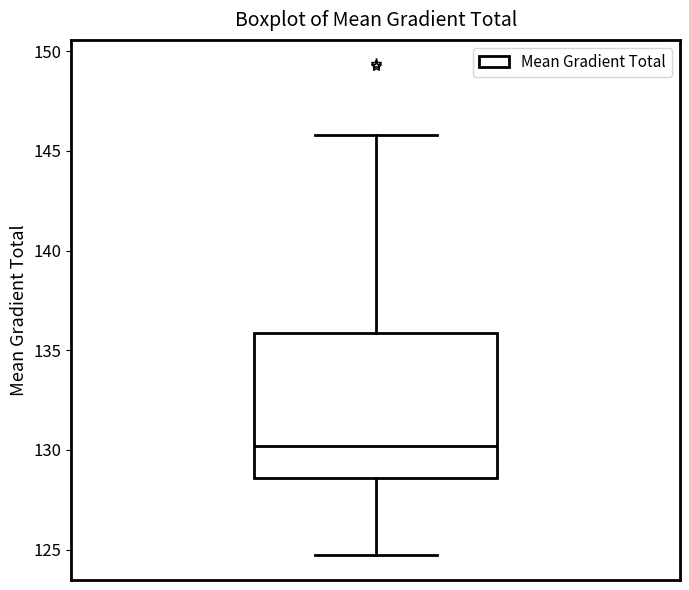

Where is the upper edge of the box on the y-axis? The values are not printed on the chart, so give them approximately, as read against the axis.

136.0